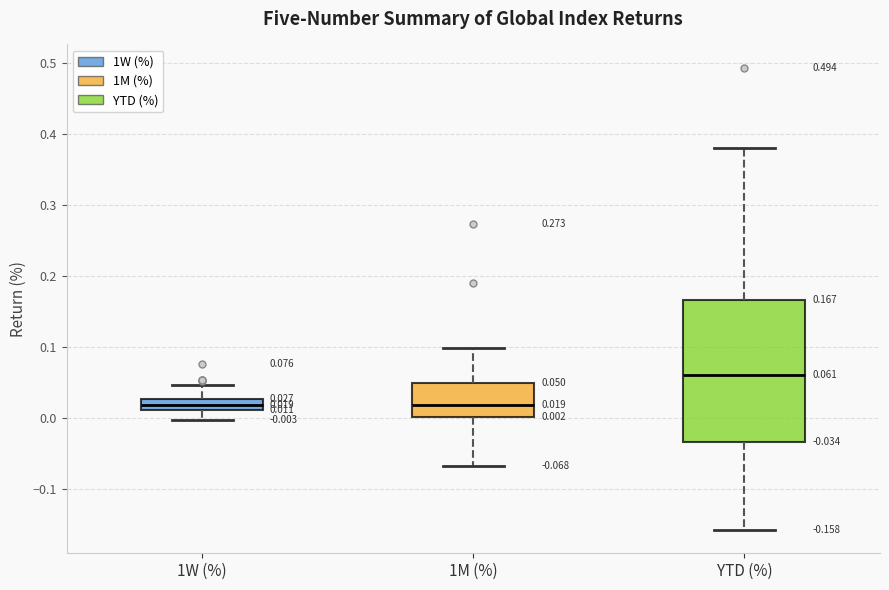

Which box is the tallest, from its lower edge to its upper edge?

YTD (%)